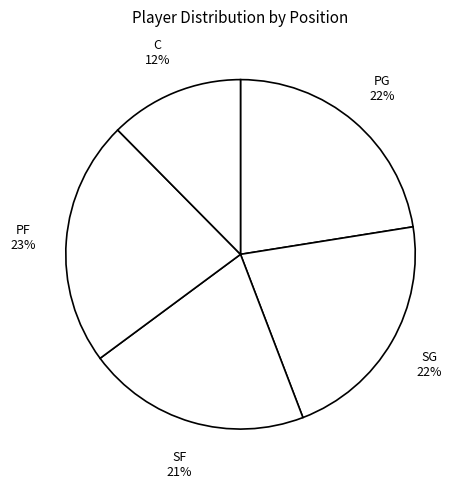

True or false: SG accounts for 10% of the total.

False